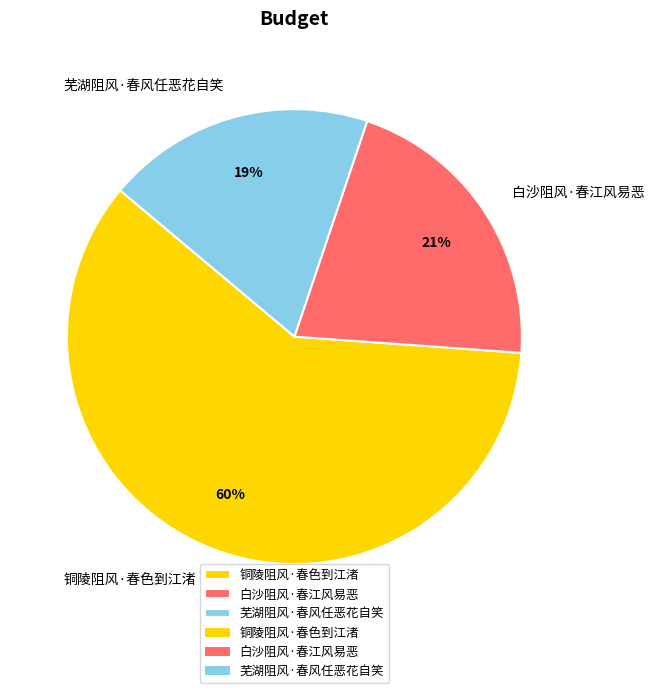

Combined, do 白沙阻风·春江风易恶 and 芜湖阻风·春风任恶花自笑 account for over 50%?

No